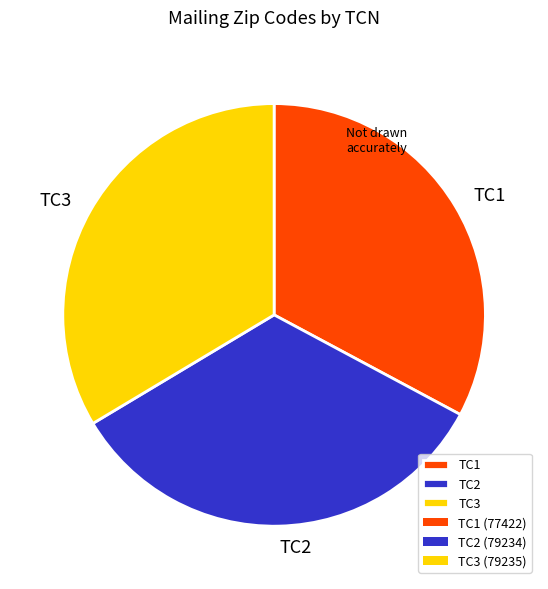

Do TC2 and TC1 together represent more than half of the pie?

Yes